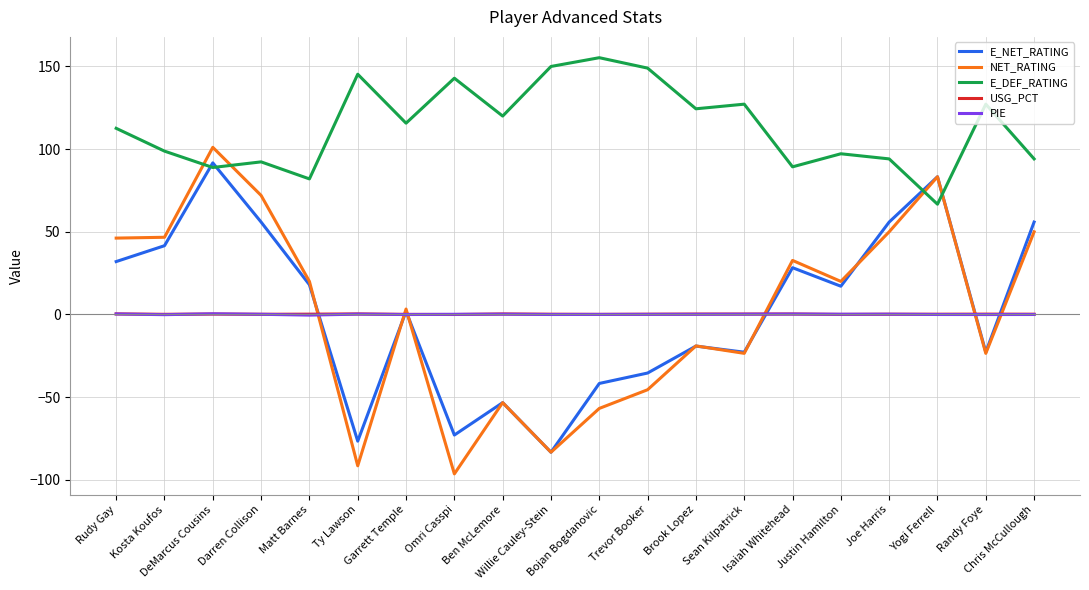

What is the total value across all series at Matt Barnes?

119.8